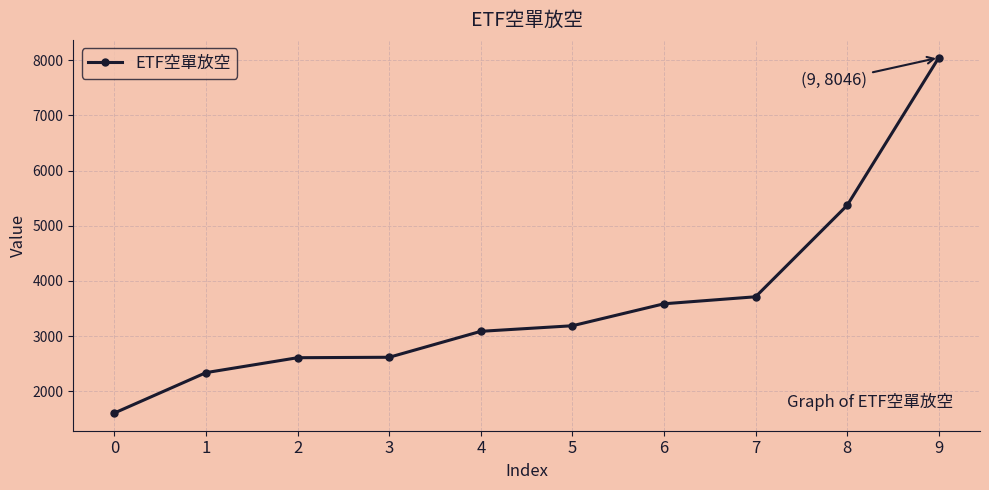

What is the difference between the second highest and second lowest values?

3031